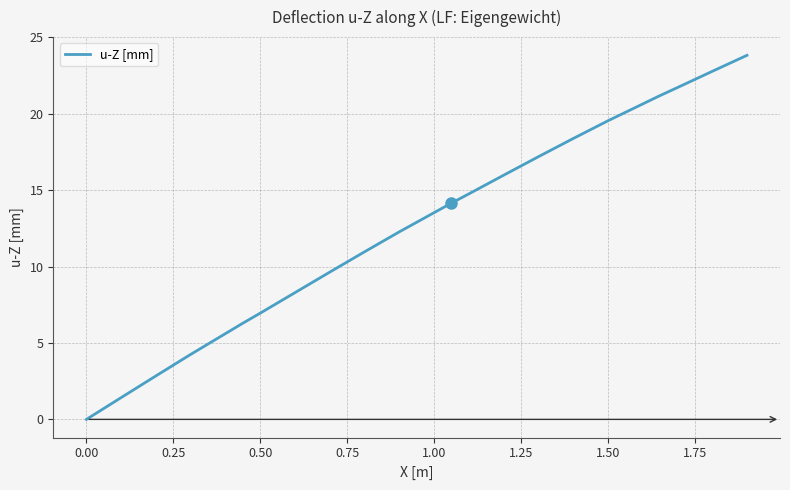

What is the greatest value displayed?

23.8